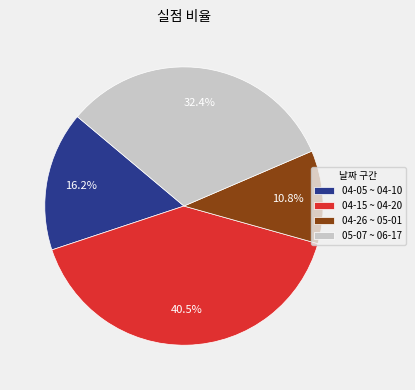

Which category has the biggest portion of the pie?

04-15 ~ 04-20